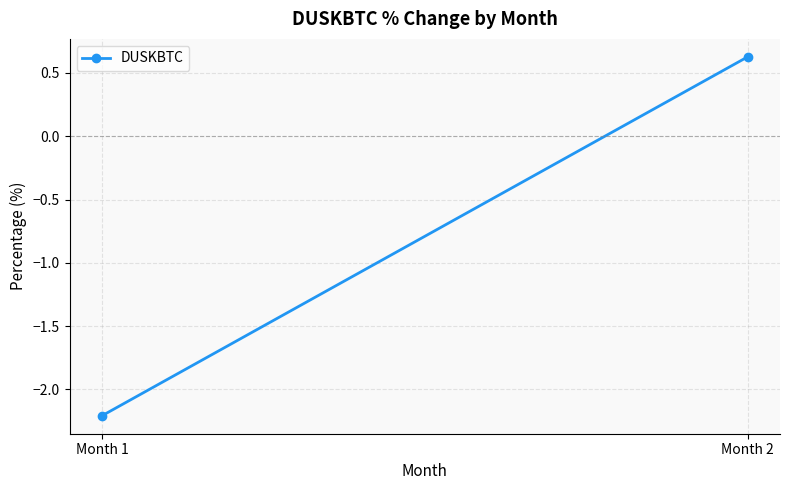

How many data points are less than 0?

1